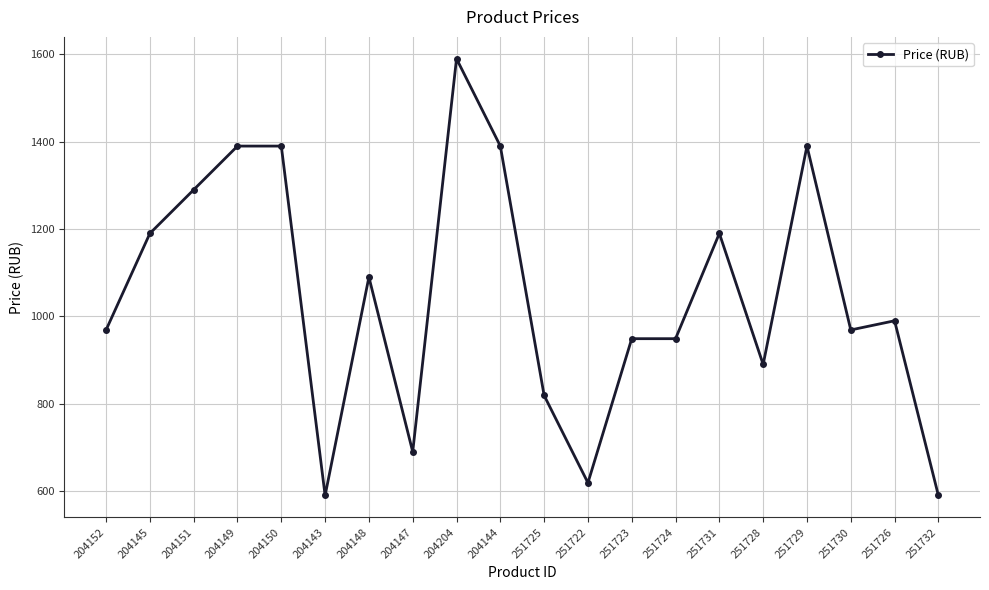

How many series are shown in this chart?

1